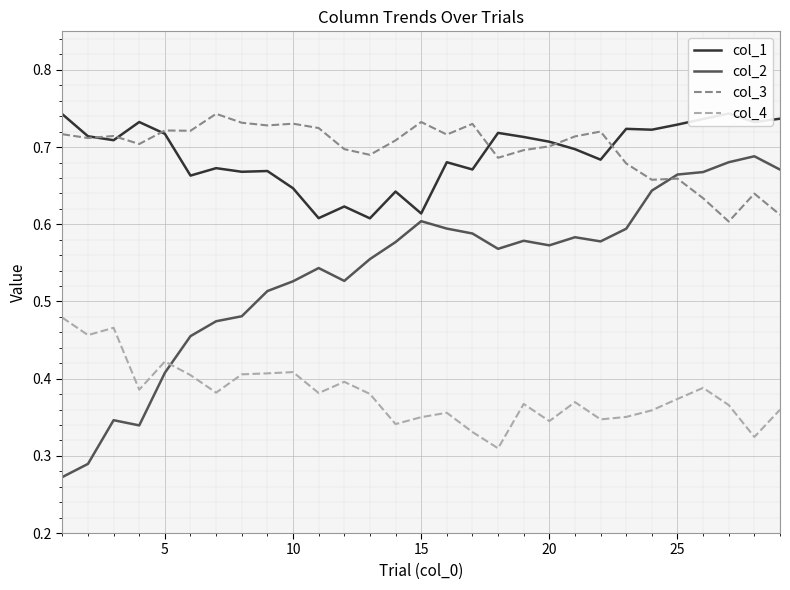

Which series has the largest total across all categories?

col_3